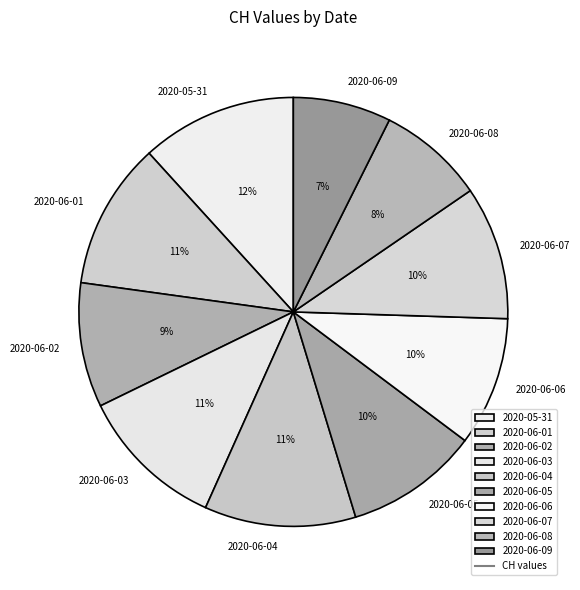

Do 2020-05-31 and 2020-06-05 together represent more than half of the pie?

No